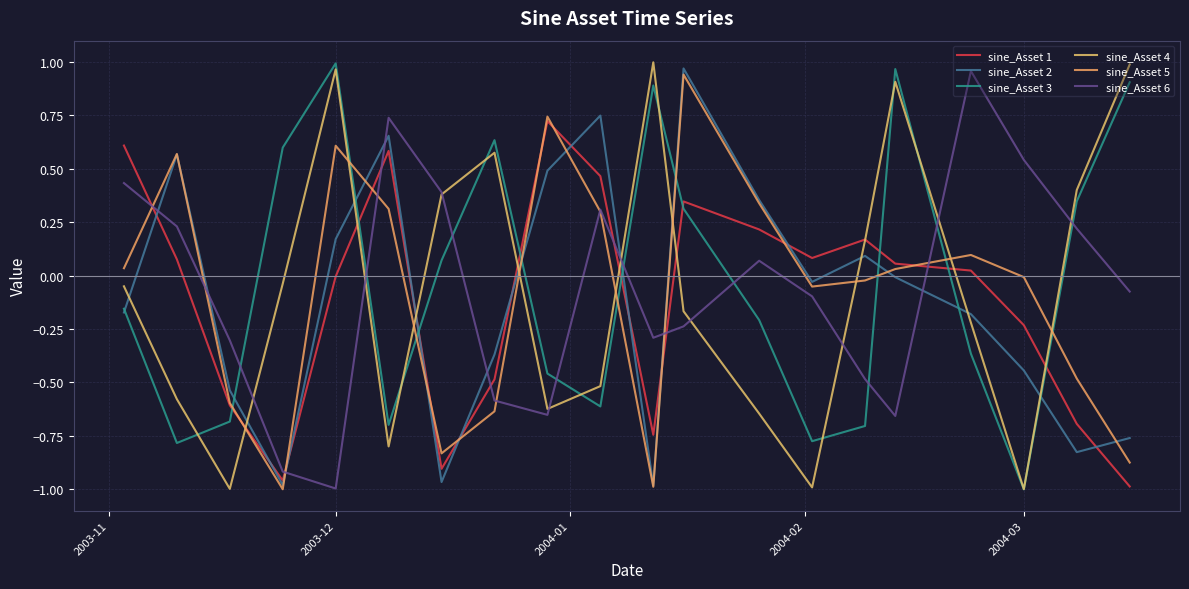

What is the maximum value shown in the chart?

1.0